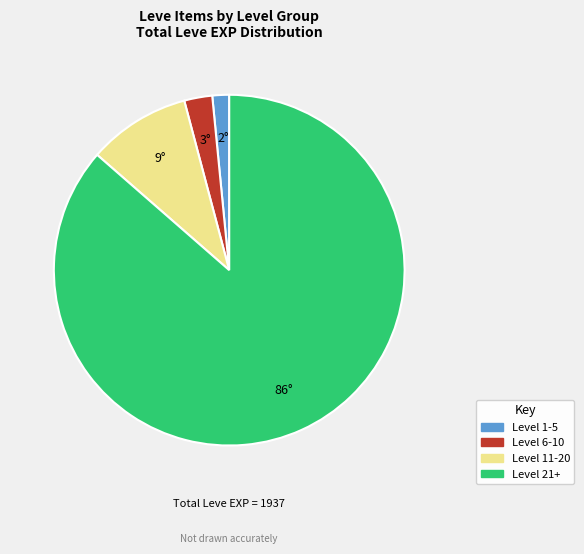

Does any single category account for the majority?

Yes